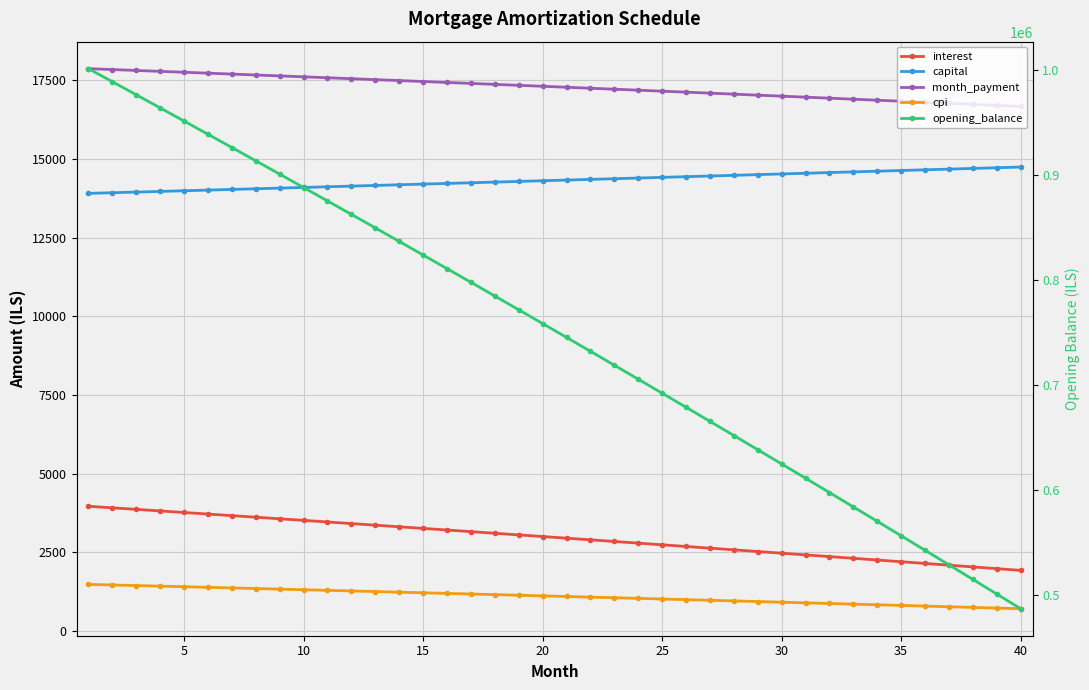

What is the maximum value for month_payment?

17874.0